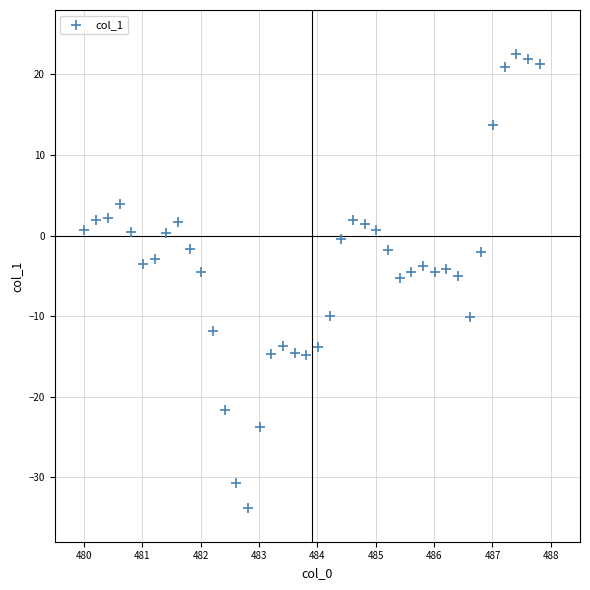

What is the range of X values (max minus min)?

7.8